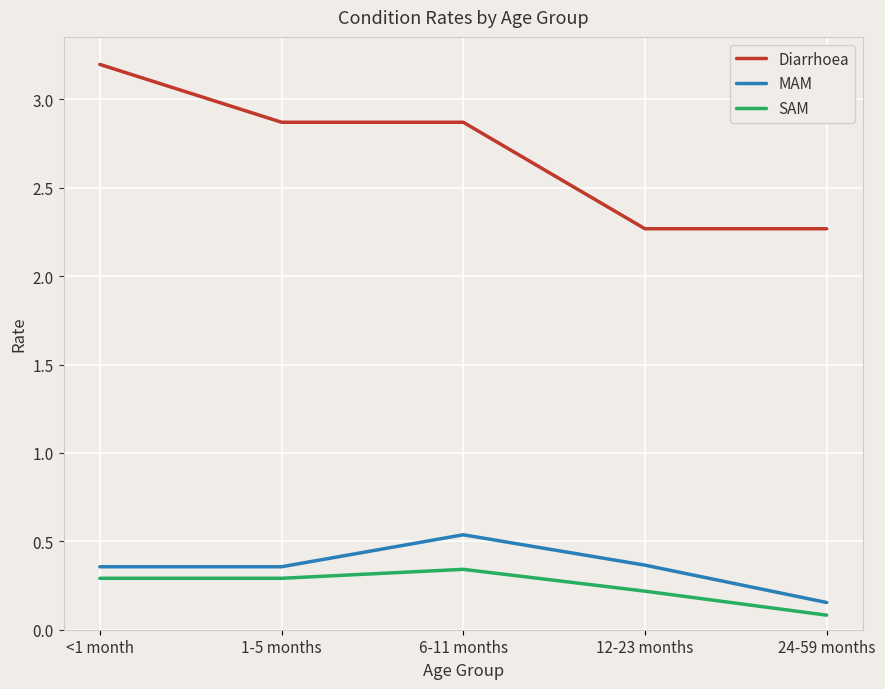

List the series in order of their peak value, lowest first.

SAM, MAM, Diarrhoea